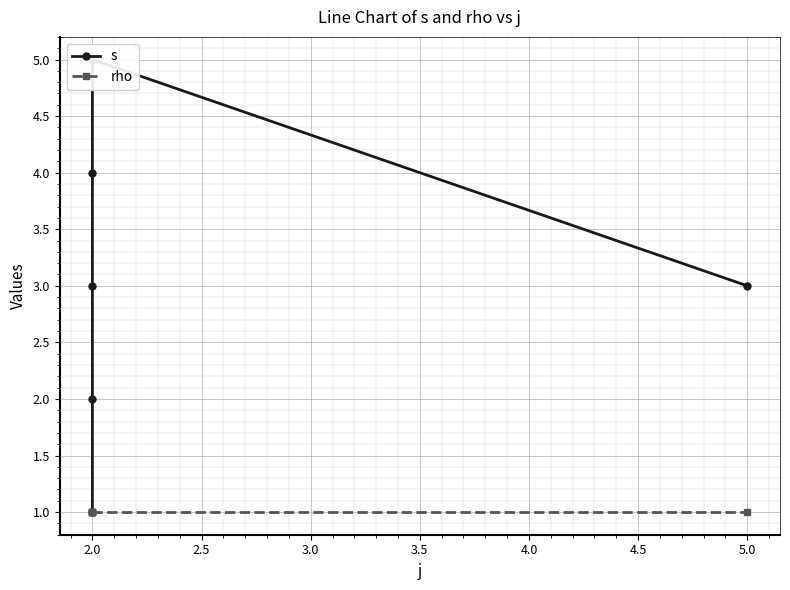

How many lines are shown in the chart?

2